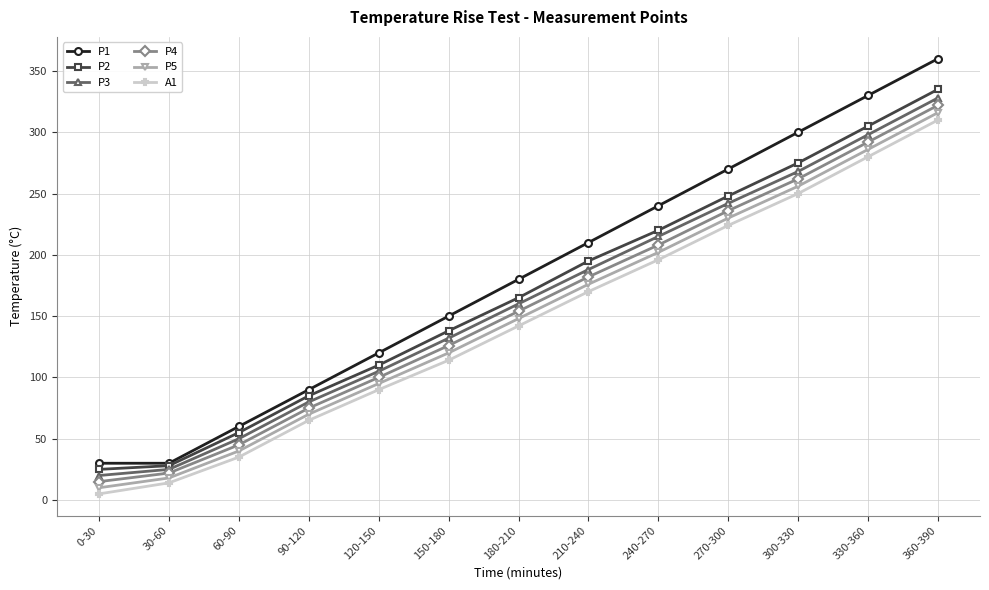

What is the sum of all P5 values?

1967